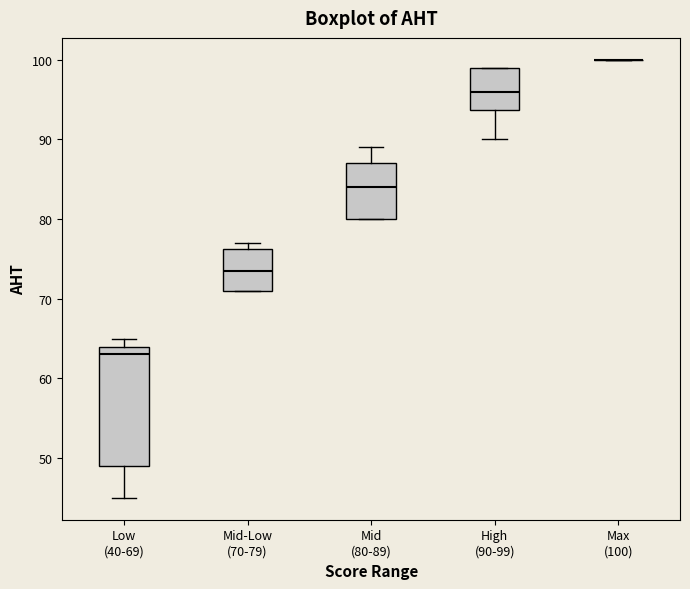

Which box is the tallest, from its lower edge to its upper edge?

Low (40-69)